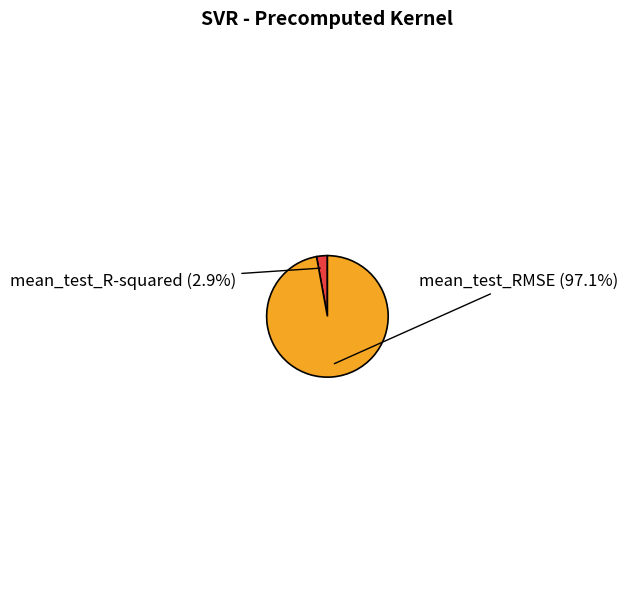

How much of the chart is everything except mean_test_R-squared?

97.1%